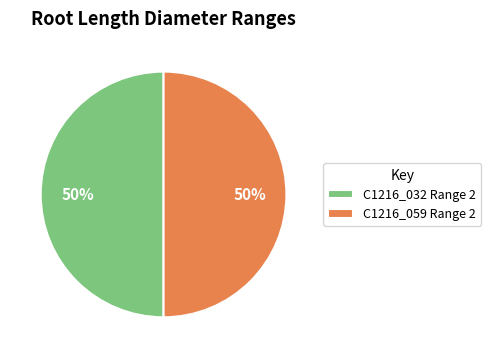

To the nearest percent, what is the combined percentage of C1216_059 Range 2 and C1216_032 Range 2?

100%